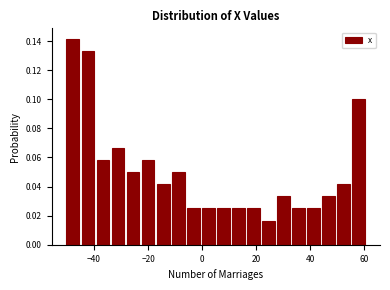

Around what value on the x-axis is the tallest bar? Give the approximate position of its centre, as read against the axis.

-48